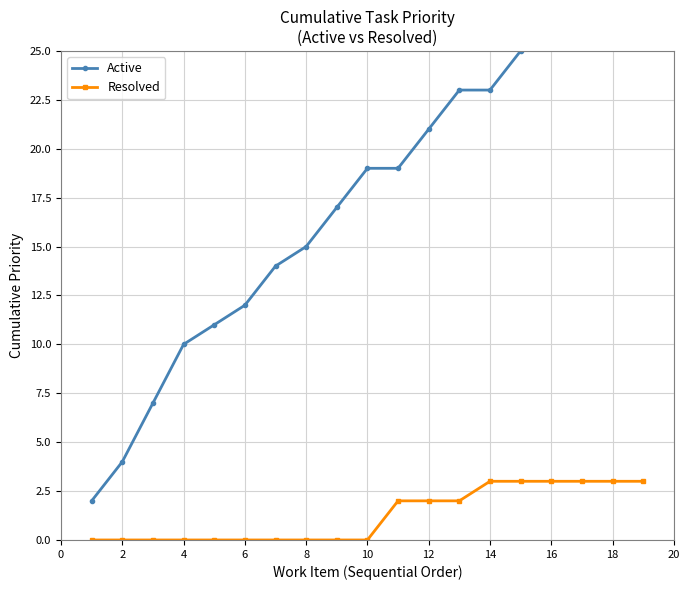

Which series has the largest total across all categories?

Active